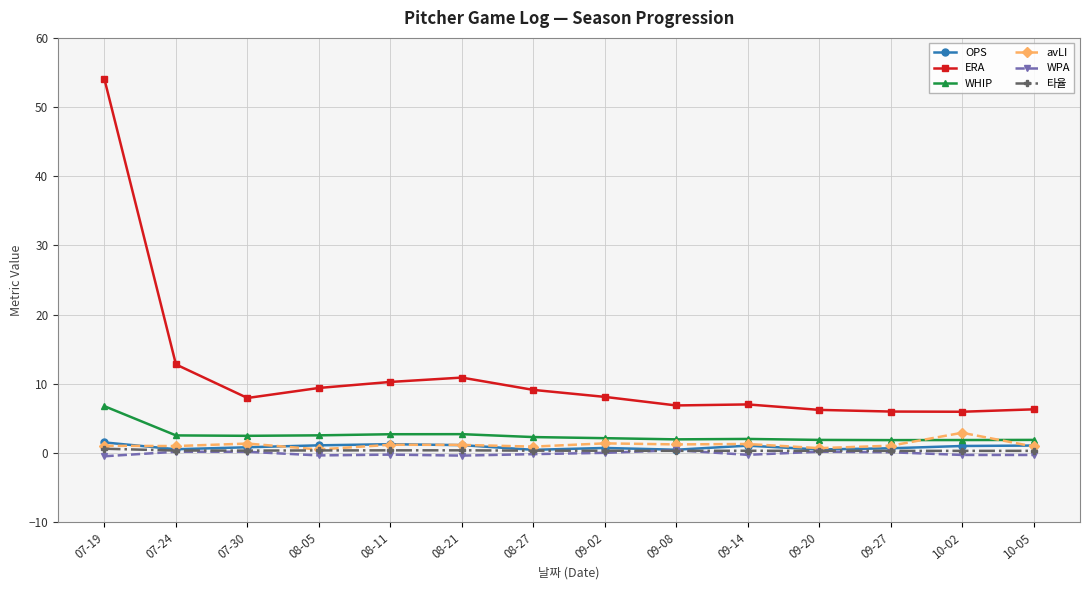

What is the spread (max minus min) of values at 07-24?

12.6